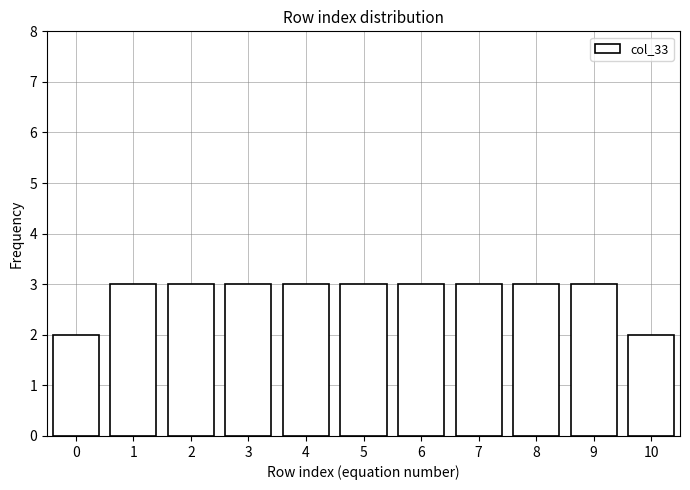

Reading left to right, list every bar in this chart as the range it spans on the x-axis followed by its height. The values are not printed on the chart, so give them approximately, as read against the axis.

-0.5 to 0.5: 2
0.5 to 1.5: 3
1.5 to 2.5: 3
2.5 to 3.5: 3
3.5 to 4.5: 3
4.5 to 5.5: 3
5.5 to 6.5: 3
6.5 to 7.5: 3
7.5 to 8.5: 3
8.5 to 9.5: 3
9.5 to 10.5: 2